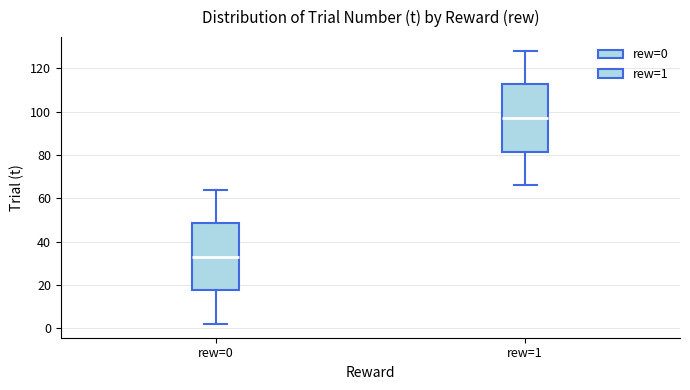

Where is the lower edge of the box for rew=1 on the y-axis? The values are not printed on the chart, so give them approximately, as read against the axis.

82